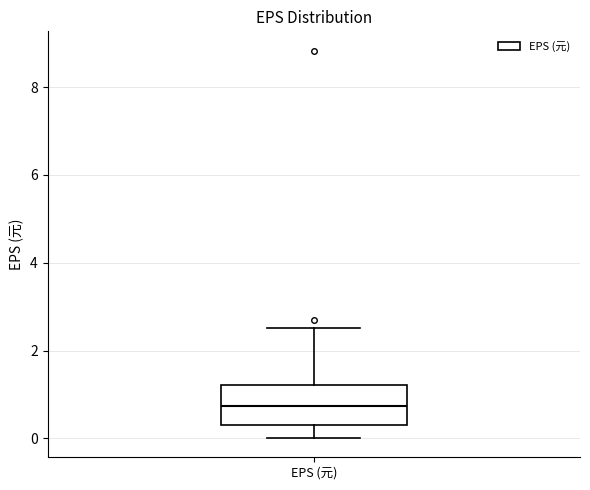

Read this box plot against the y-axis: the position of the median line, the range covered by the box, and the ends of both whiskers. The values are not printed on the chart, so give them approximately, as read against the axis.

median 0.8, box 0.2 to 1.2, whiskers 0.0 to 2.6